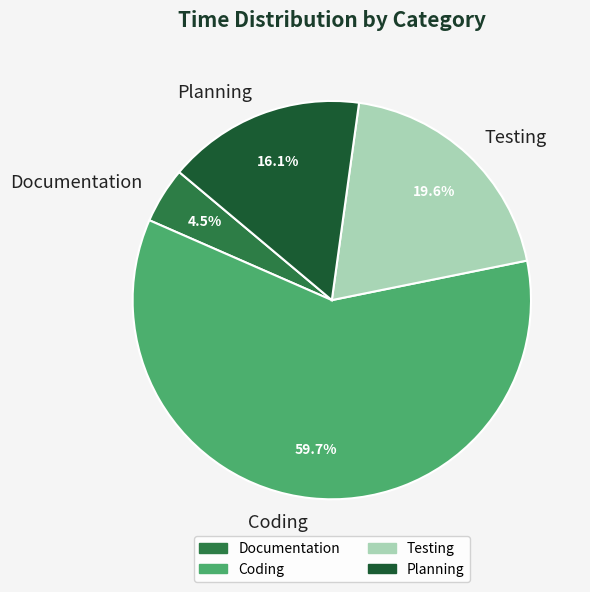

Which has a higher value, Planning or Coding?

Coding